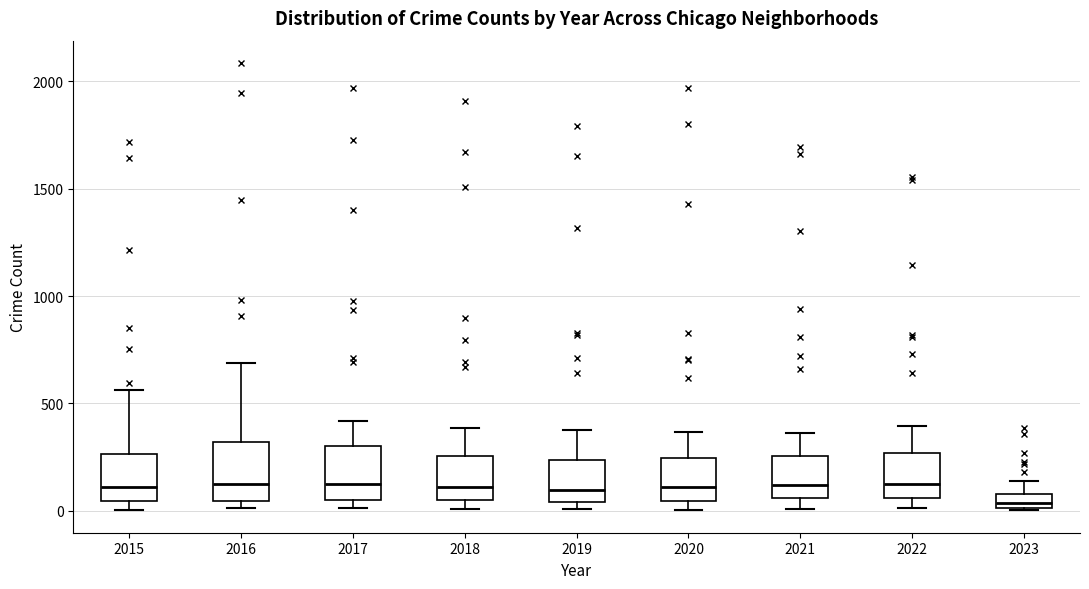

Where does the upper whisker of the box at x = 2022 end on the y-axis? The values are not printed on the chart, so give them approximately, as read against the axis.

400